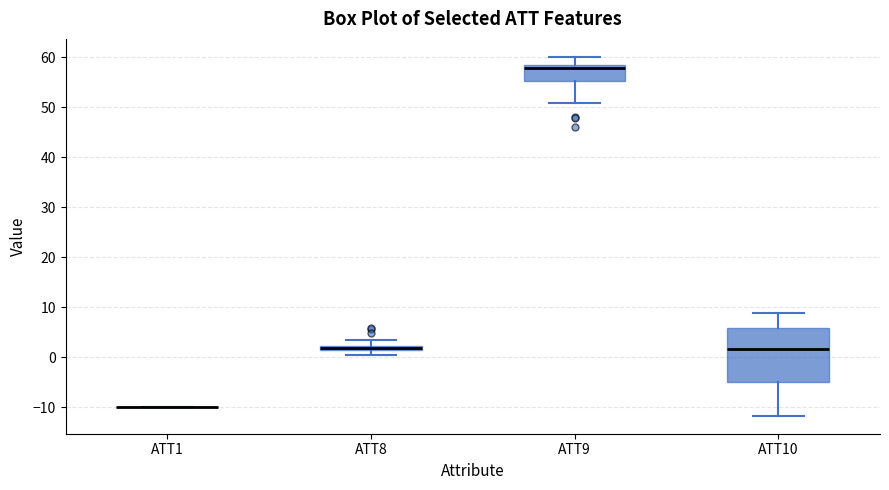

Which box is the tallest, from its lower edge to its upper edge?

ATT10